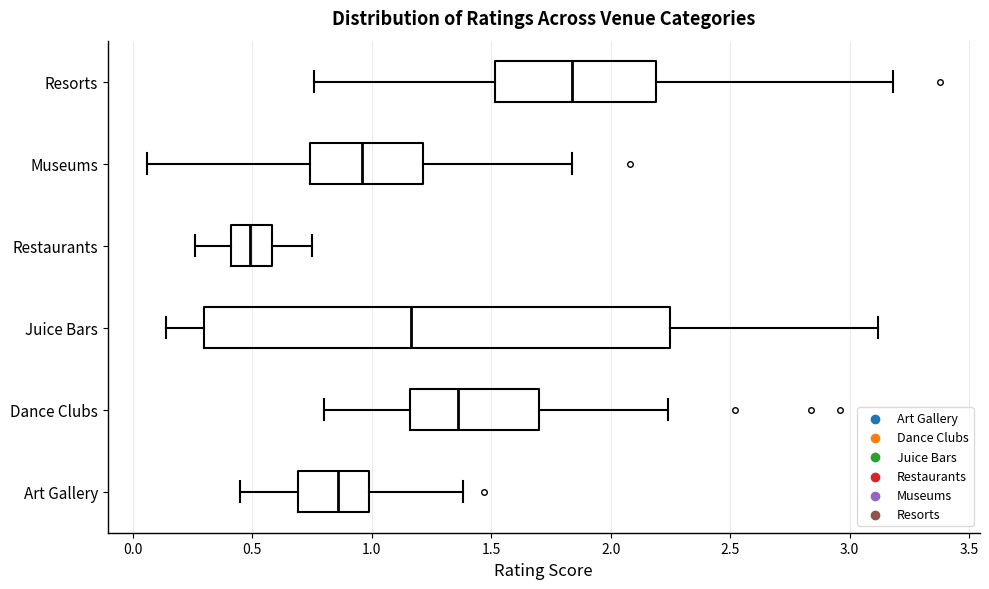

Comparing the boxes themselves (not the whiskers), which one is the widest?

Juice Bars